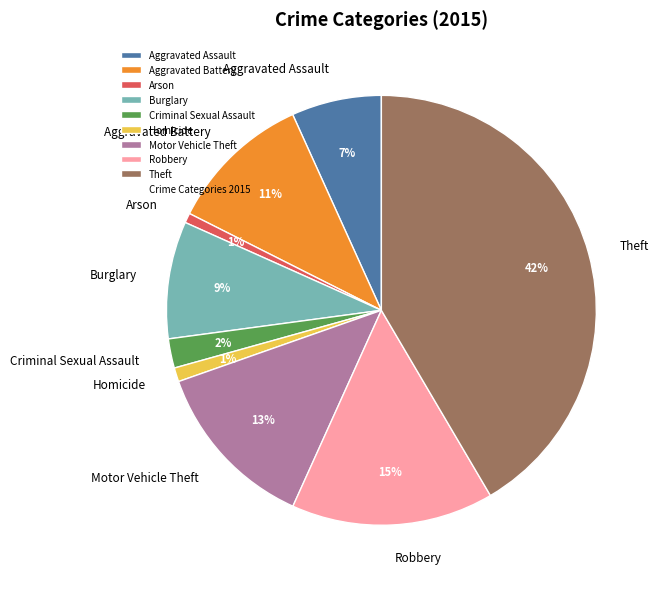

Which category has the biggest portion of the pie?

Theft